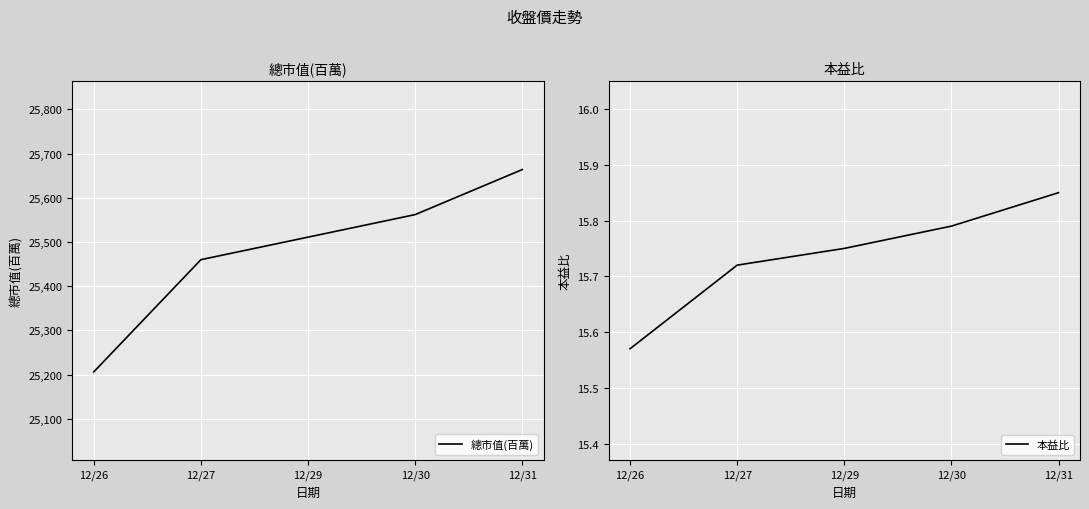

Read the 本益比 value at 12/31.

15.8